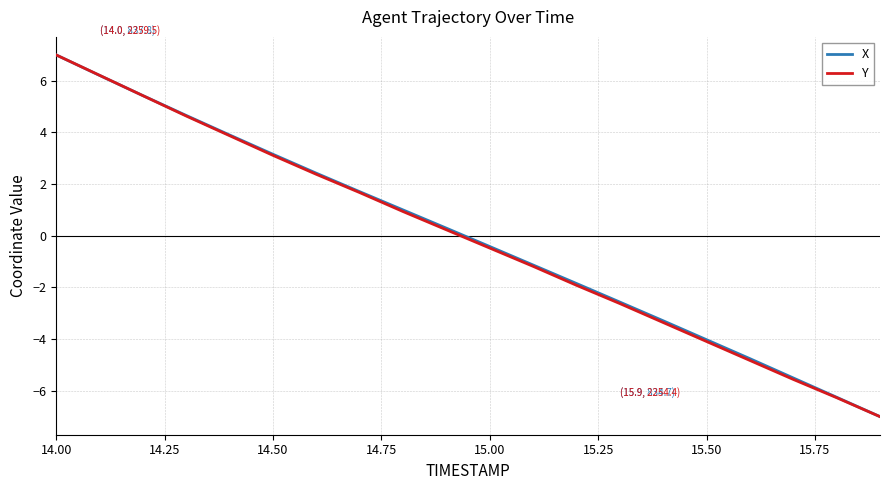

What is the minimum value shown in the chart?

-7.0